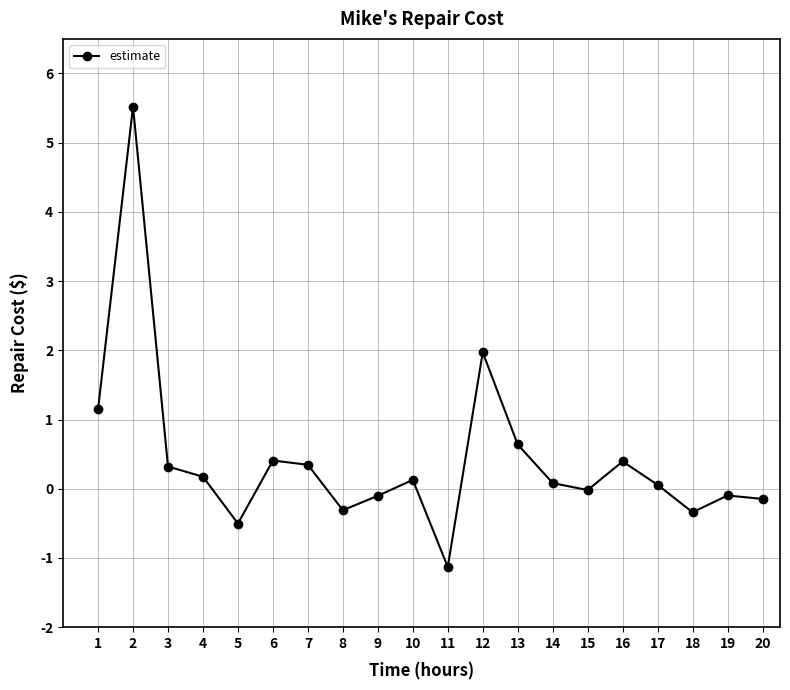

The chart shows a value of 5.5 at 2. True or false?

True